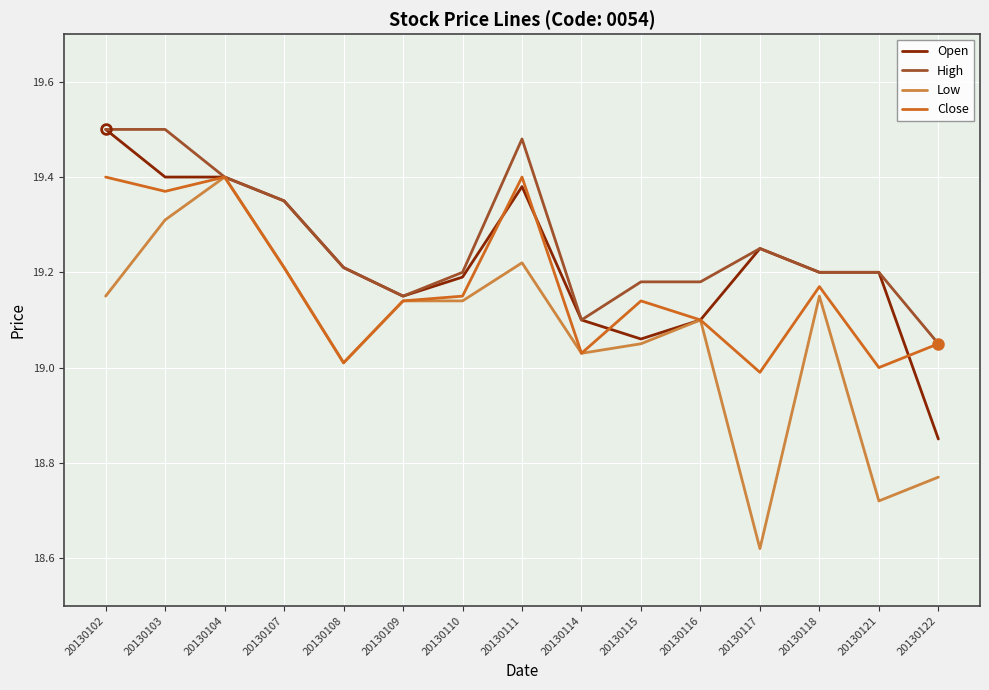

How many distinct data groups are displayed?

4